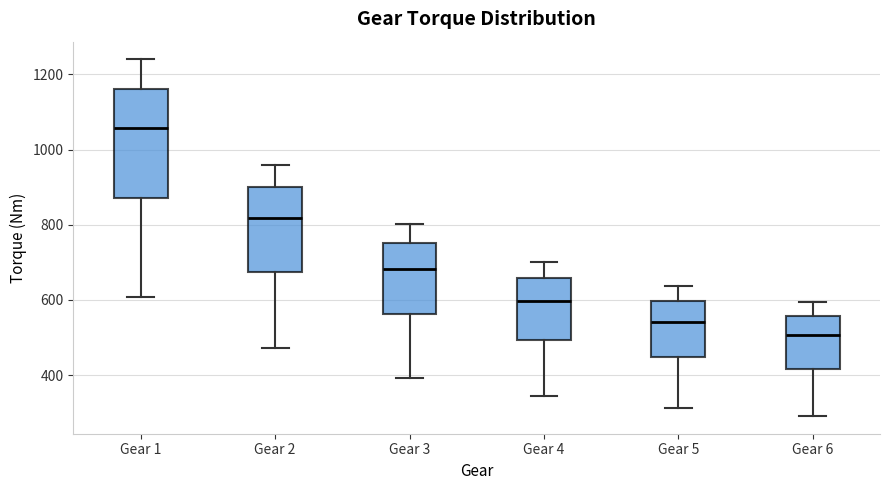

Comparing the boxes themselves (not the whiskers), which one is the tallest?

Gear 1